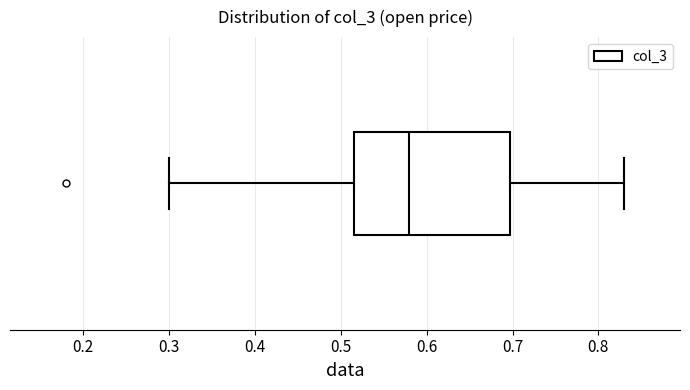

Where does the left whisker of the box end on the x-axis? The values are not printed on the chart, so give them approximately, as read against the axis.

0.30